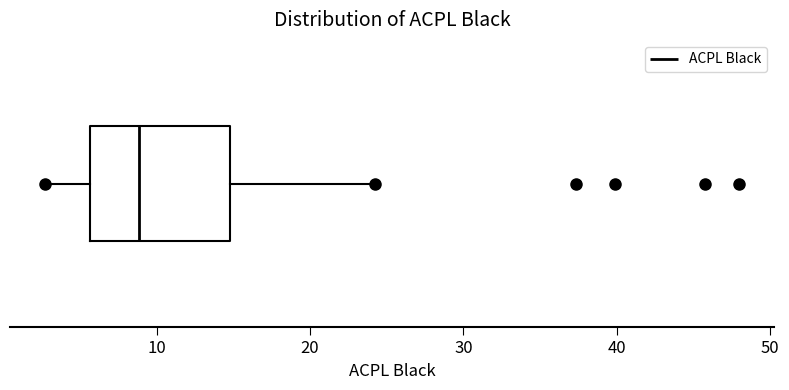

Read this box plot against the x-axis: the position of the median line, the range covered by the box, and the ends of both whiskers. The values are not printed on the chart, so give them approximately, as read against the axis.

median 9, box 6 to 15, whiskers 3 to 24